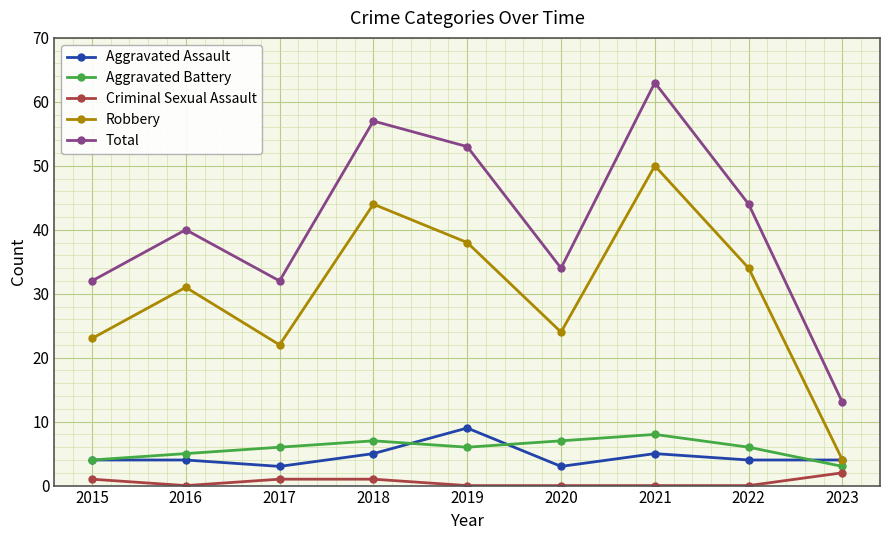

What is the value of the Aggravated Assault point at the 7th from the left?

5